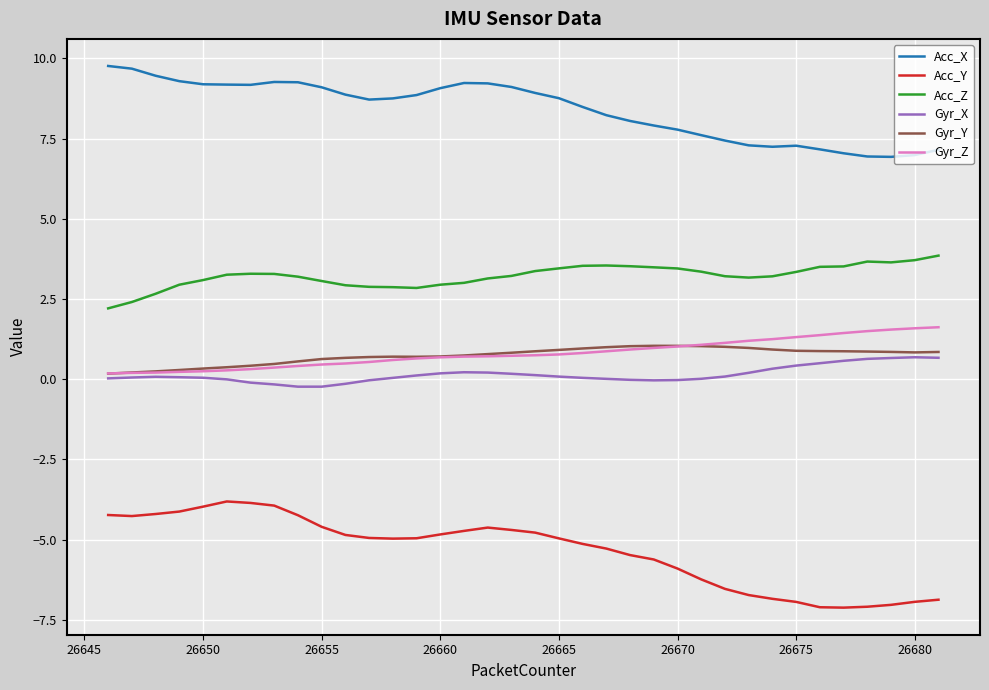

Which series has the largest total across all categories?

Acc_X